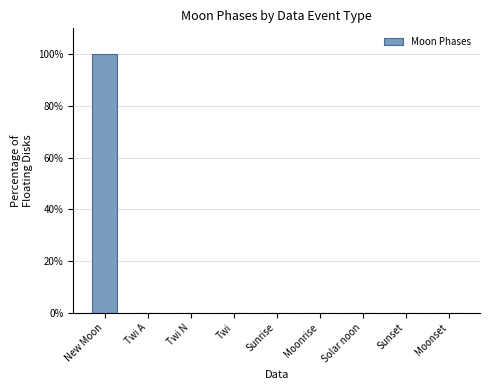

Is it true that the value at Sunrise is 0?

True